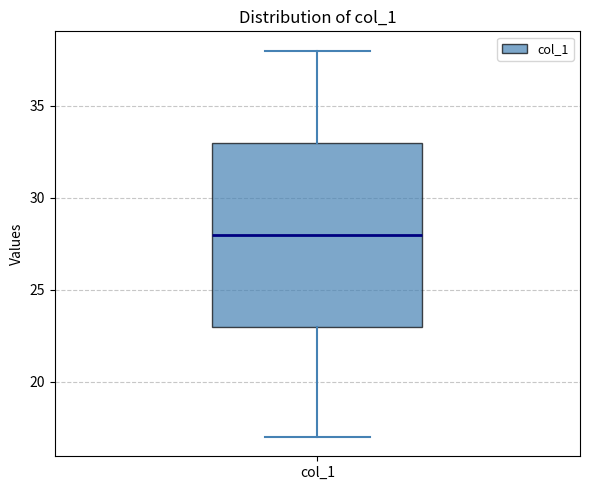

Transcribe this box plot: give where the median line is, the range the box spans, and where the two whiskers end, as read against the y-axis. The values are not printed on the chart, so give them approximately, as read against the axis.

median 28, box 23 to 33, whiskers 17 to 38